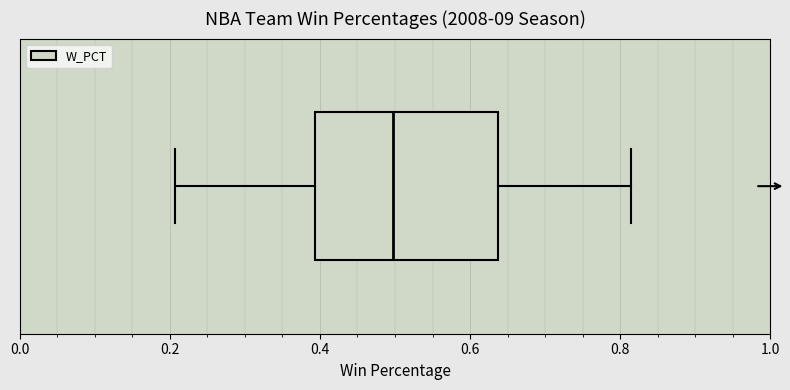

Read this box plot against the x-axis: the position of the median line, the range covered by the box, and the ends of both whiskers. The values are not printed on the chart, so give them approximately, as read against the axis.

median 0.50, box 0.40 to 0.64, whiskers 0.20 to 0.82